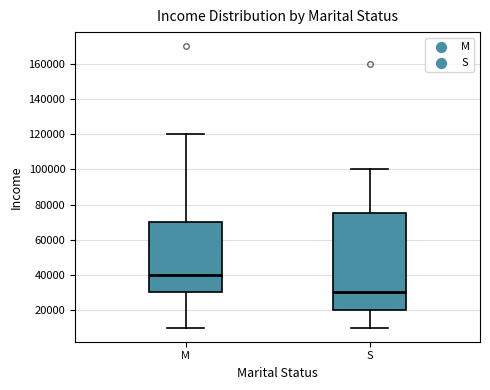

Where does the upper whisker of the box for S end on the y-axis? The values are not printed on the chart, so give them approximately, as read against the axis.

100000